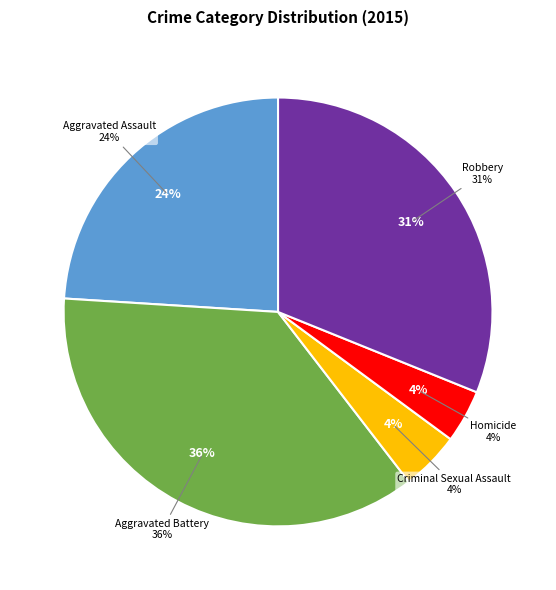

What is the ratio of the value at Aggravated Battery to the value at Robbery?

1.2